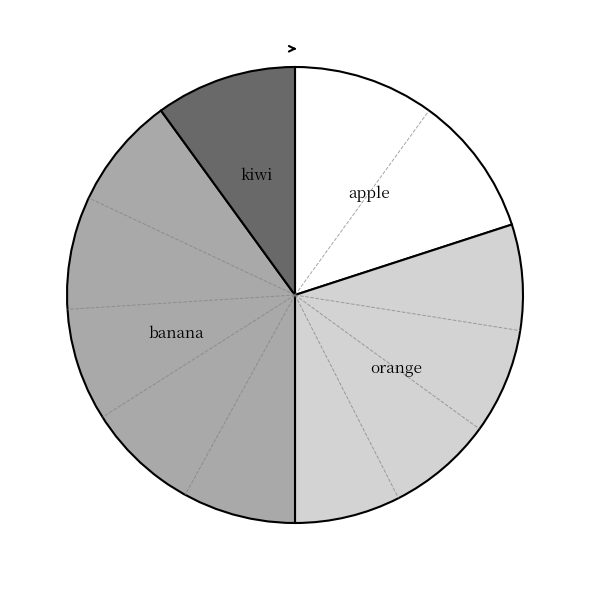

Is there any slice that represents more than half of the pie?

No